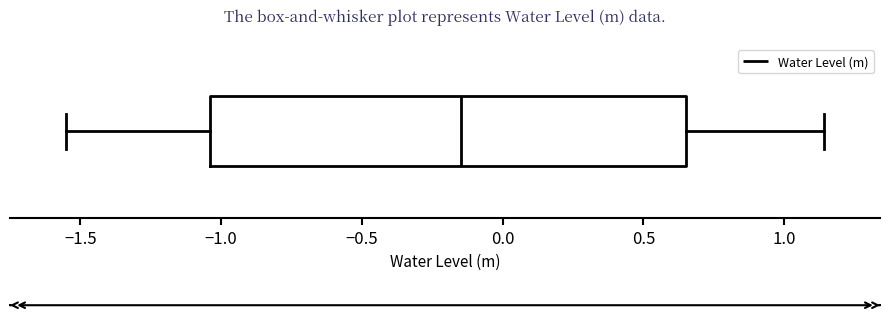

Where does the right whisker of the box end on the x-axis? The values are not printed on the chart, so give them approximately, as read against the axis.

1.15